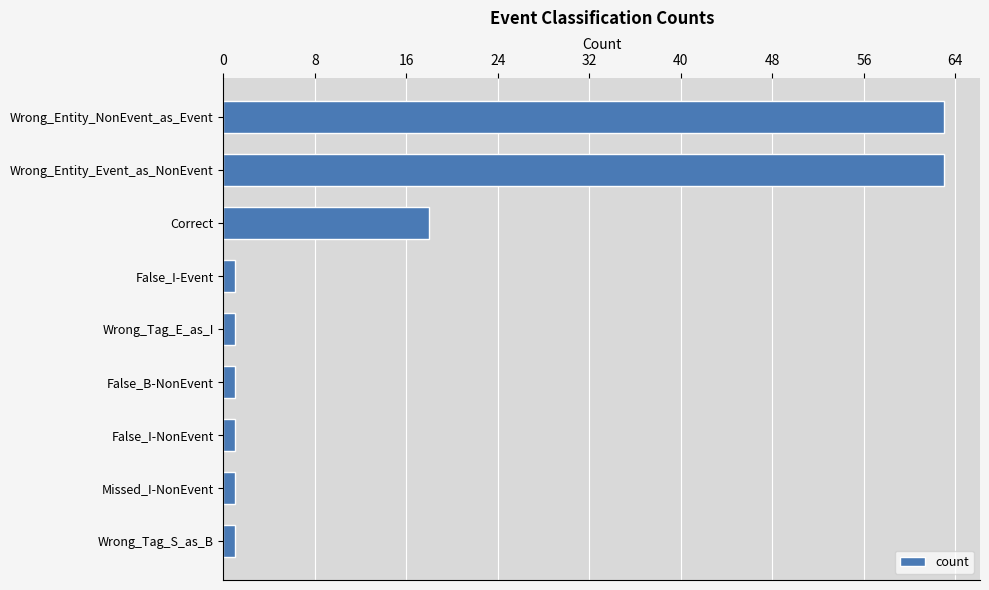

What is the label of the 4th bar from the bottom?

False_B-NonEvent